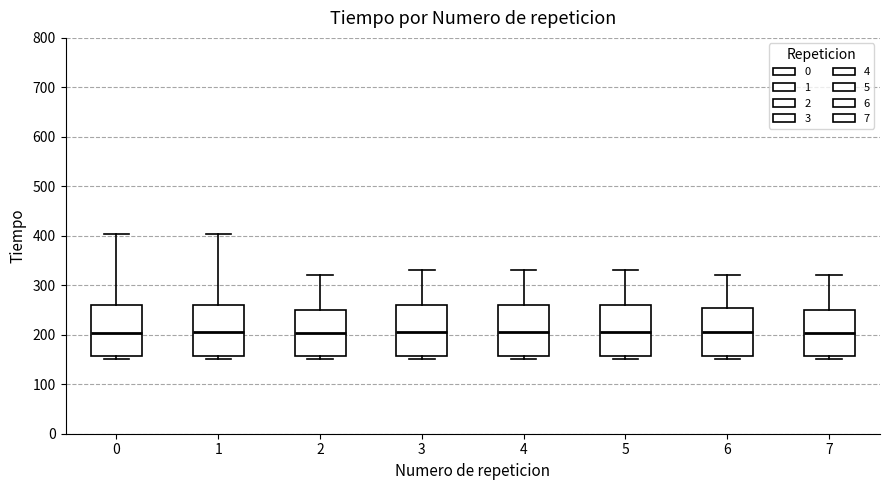

Reading left to right, read every box against the y-axis: the position of its median line, the range the box covers, and the ends of its whiskers. The values are not printed on the chart, so give them approximately, as read against the axis.

0: median 200, box 160 to 260, whiskers 150 to 400
1: median 210, box 160 to 260, whiskers 150 to 400
2: median 200, box 160 to 250, whiskers 150 to 320
3: median 210, box 160 to 260, whiskers 150 to 330
4: median 210, box 160 to 260, whiskers 150 to 330
5: median 210, box 160 to 260, whiskers 150 to 330
6: median 210, box 160 to 260, whiskers 150 to 320
7: median 200, box 160 to 250, whiskers 150 to 320